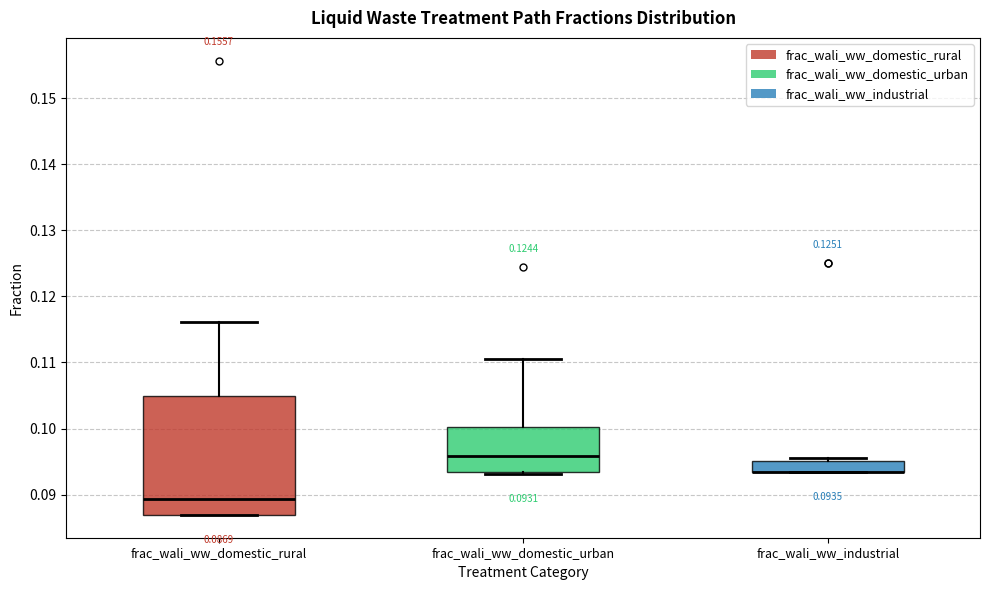

Which box is the tallest, from its lower edge to its upper edge?

frac_wali_ww_domestic_rural